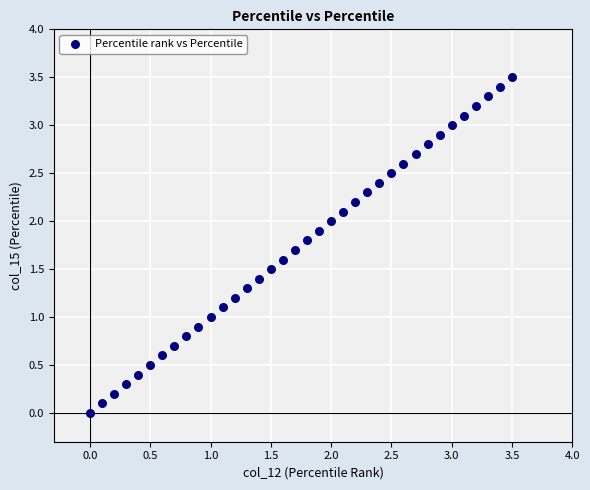

What is the range of Y values (max minus min)?

3.5